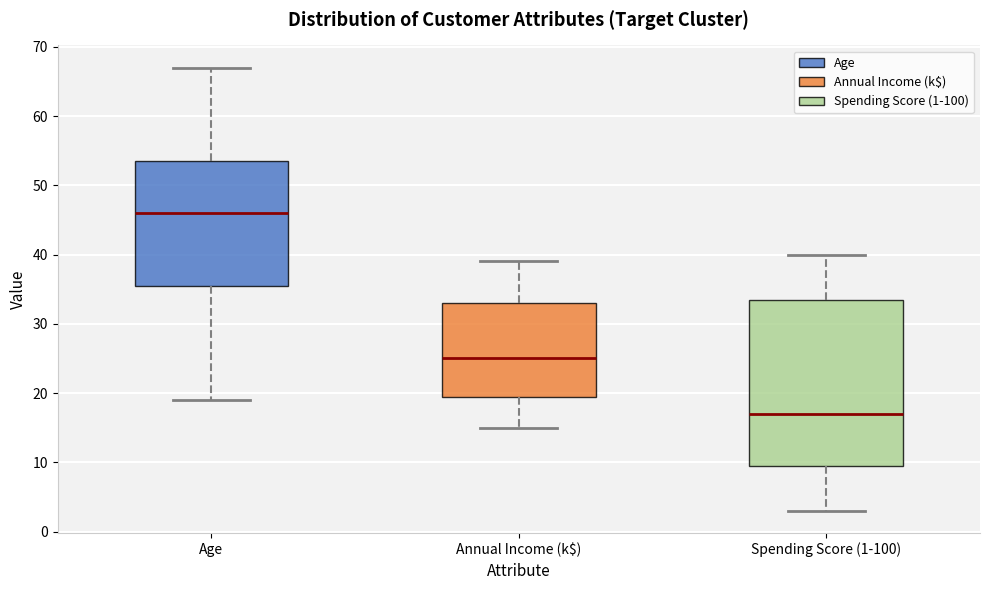

Reading left to right, transcribe this box plot: for each box, give where its median line is, the range the box spans, and where its two whiskers end, as read against the y-axis. The values are not printed on the chart, so give them approximately, as read against the axis.

Age: median 46, box 36 to 54, whiskers 19 to 67
Annual Income (k$): median 25, box 20 to 33, whiskers 15 to 39
Spending Score (1-100): median 17, box 10 to 34, whiskers 3 to 40